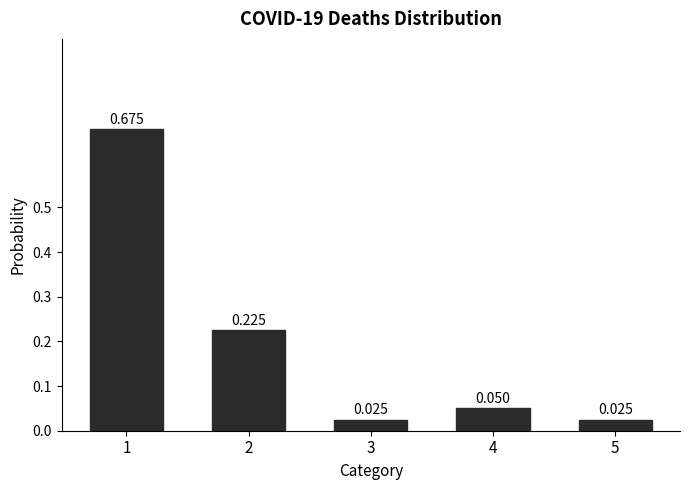

How many data points does each series have?

5